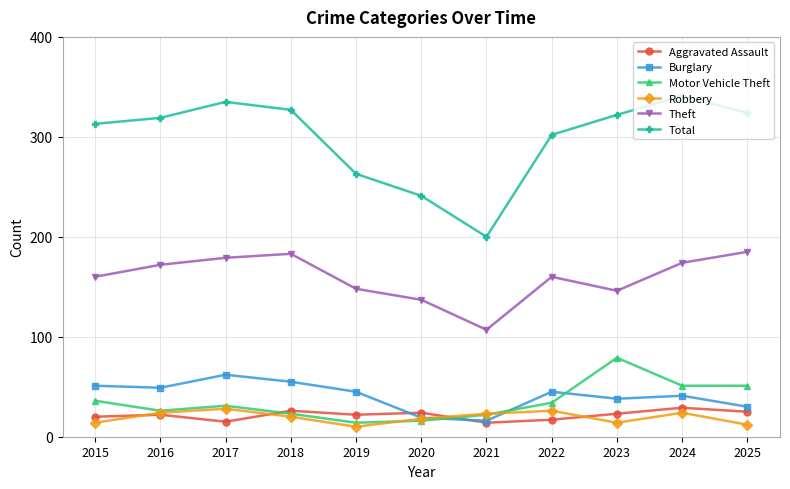

Is the value of Motor Vehicle Theft at 2025 greater than the value of Aggravated Assault at 2017?

Yes